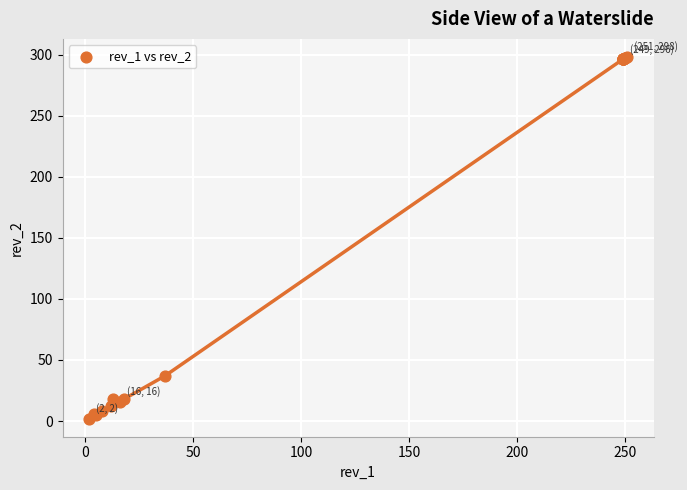

What Y value in the scatter plot is closest to 150?

37